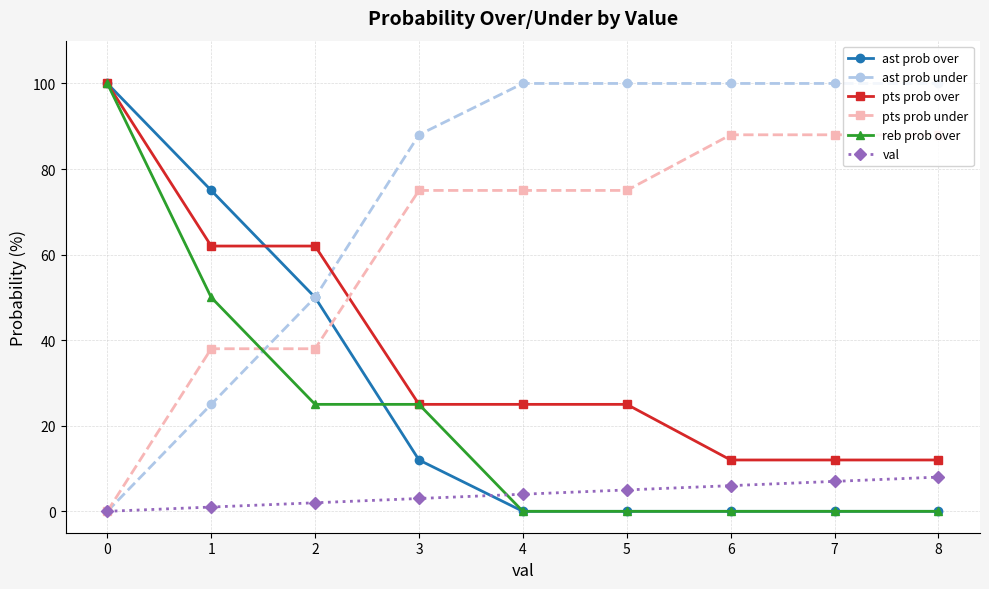

The reb prob over series shows -45 at 4. True or false?

False